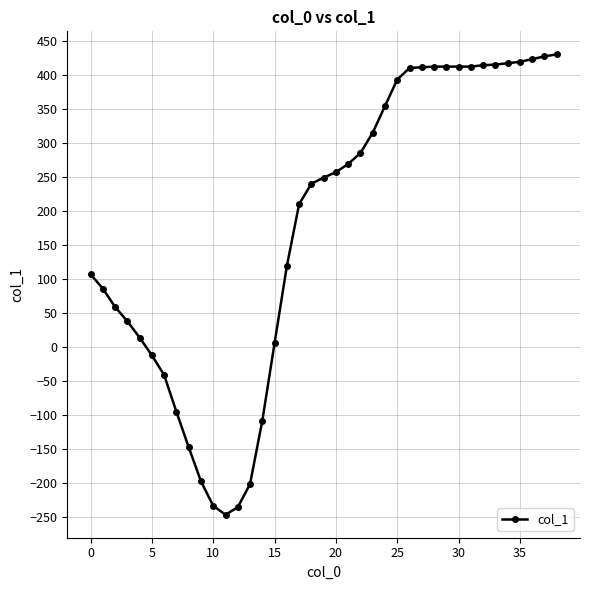

What is the smallest value displayed?

-246